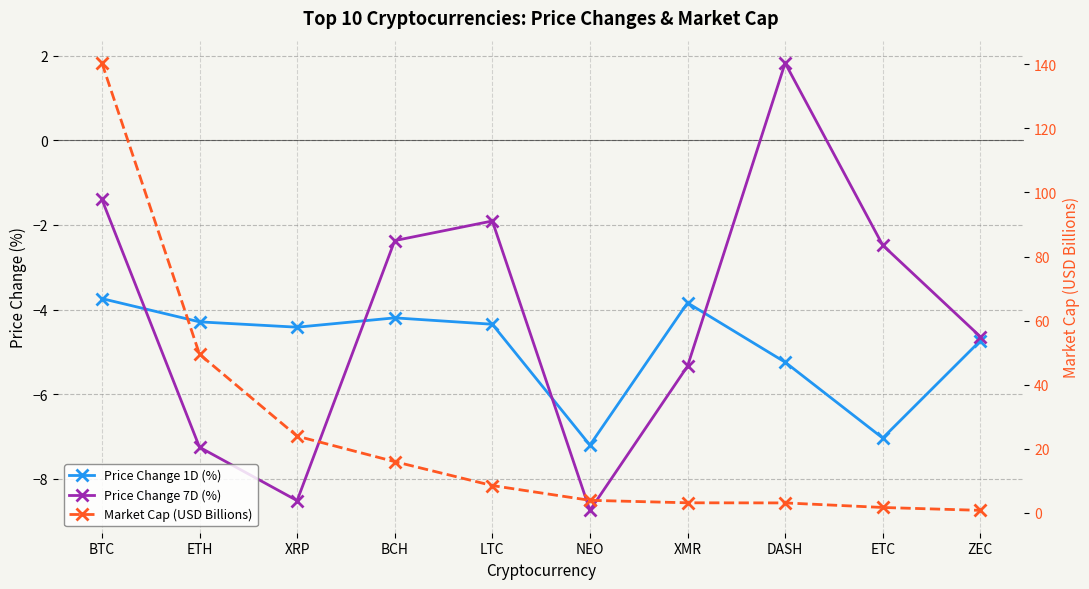

At how many categories does at least one series exceed 61?

1